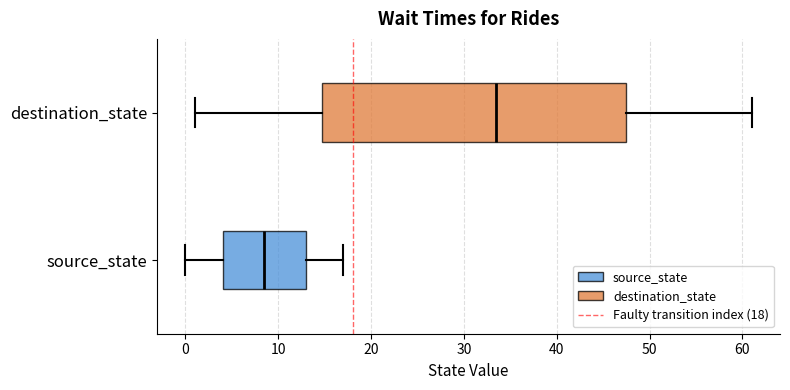

Reading bottom to top, transcribe this box plot: for each box, give where its median line is, the range the box spans, and where its two whiskers end, as read against the x-axis. The values are not printed on the chart, so give them approximately, as read against the axis.

source_state: median 9, box 4 to 13, whiskers 0 to 17
destination_state: median 34, box 15 to 48, whiskers 1 to 61